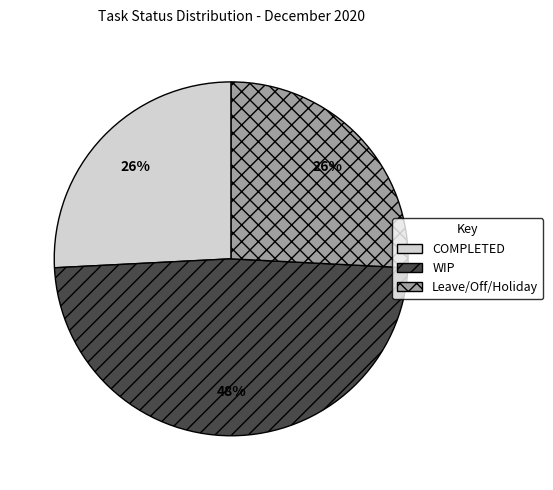

To the nearest percent, what is the average slice percentage?

33%